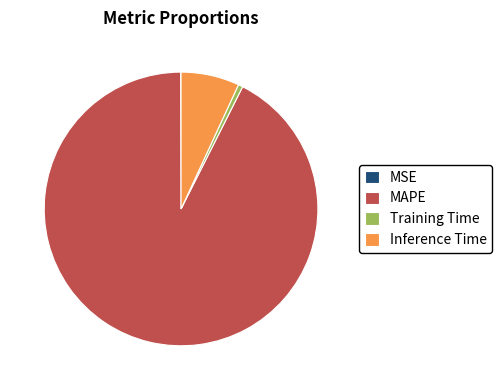

The MAPE slice represents 93% of the pie. True or false?

True